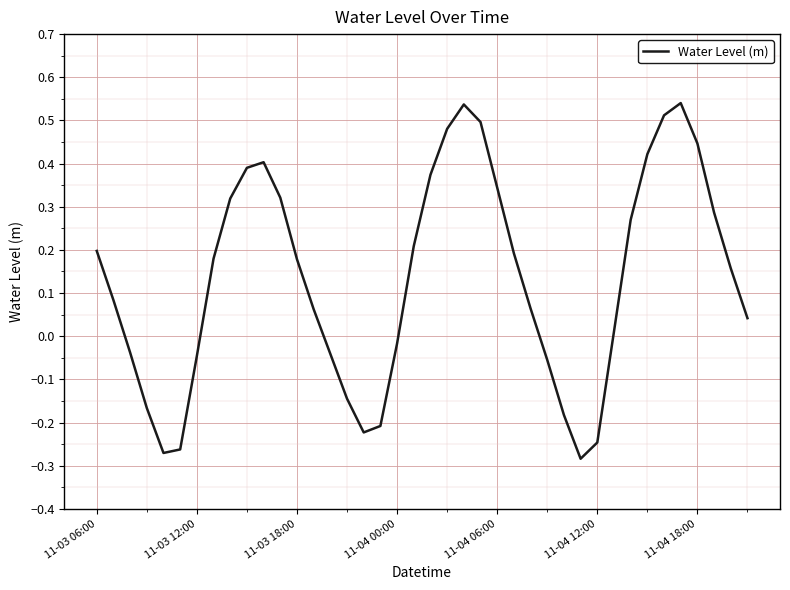

Is this an area chart (filled region under the line)?

No